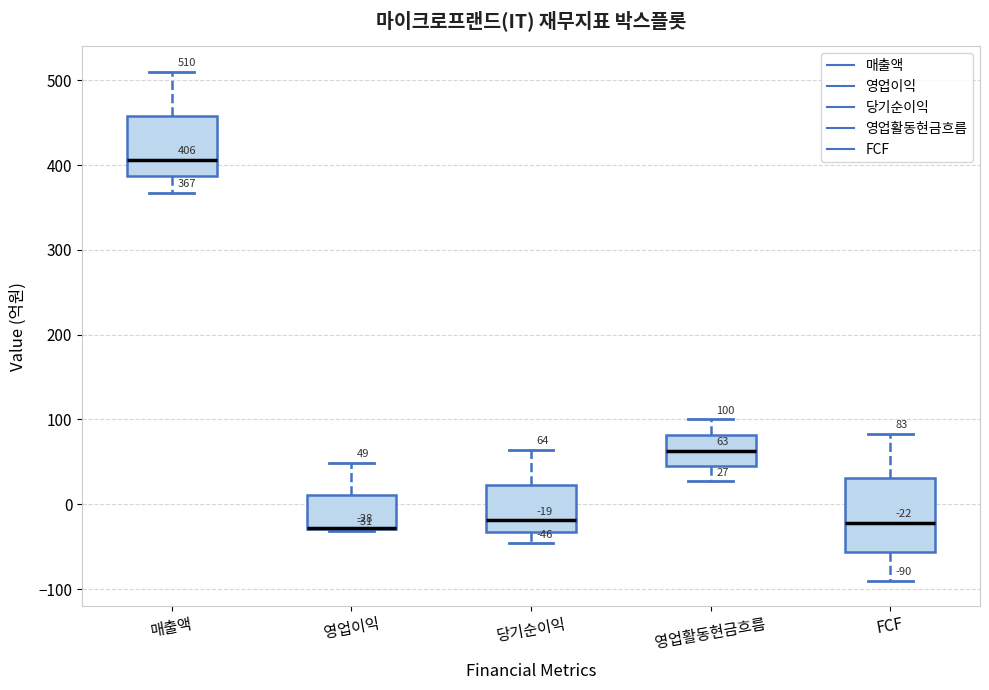

Comparing the boxes themselves (not the whiskers), which one is the tallest?

FCF